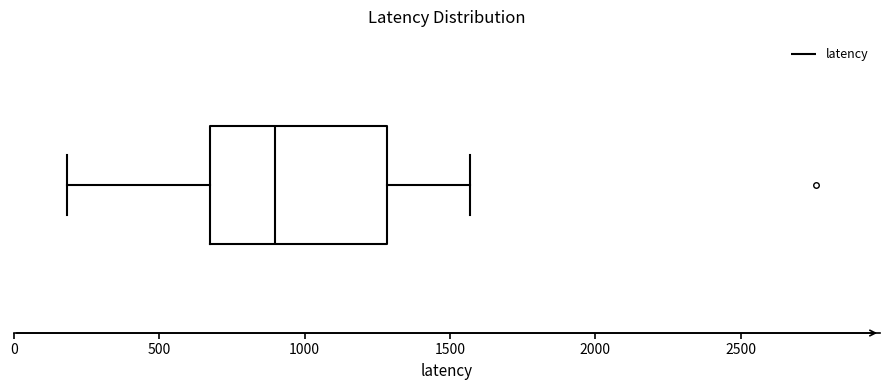

Read this box plot against the x-axis: the position of the median line, the range covered by the box, and the ends of both whiskers. The values are not printed on the chart, so give them approximately, as read against the axis.

median 900, box 650 to 1300, whiskers 200 to 1550